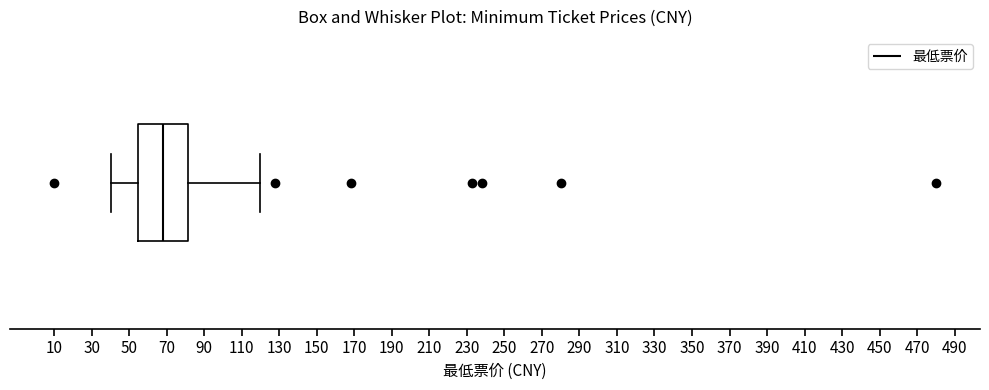

Read this box plot against the x-axis: the position of the median line, the range covered by the box, and the ends of both whiskers. The values are not printed on the chart, so give them approximately, as read against the axis.

median 68, box 54 to 82, whiskers 40 to 120